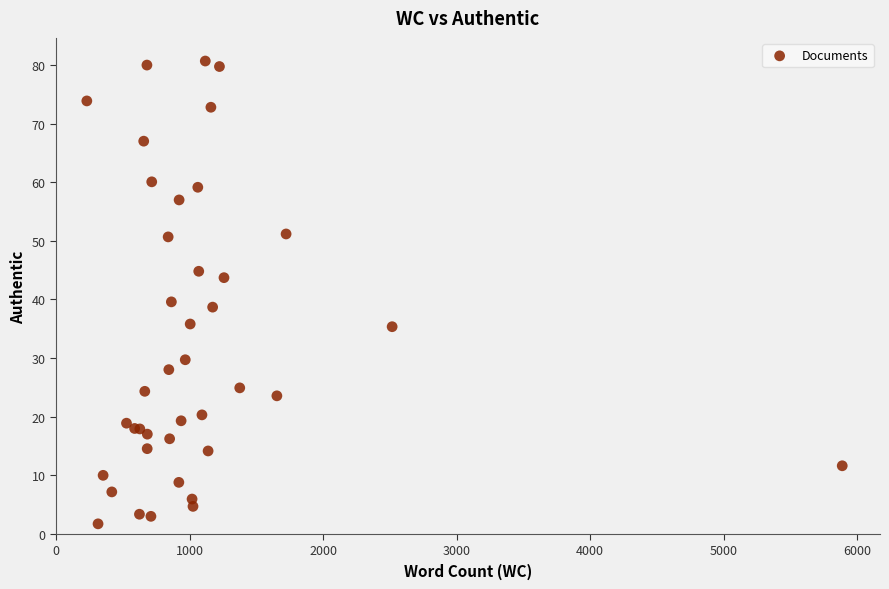

What Y value in the scatter plot is closest to 41?

39.6